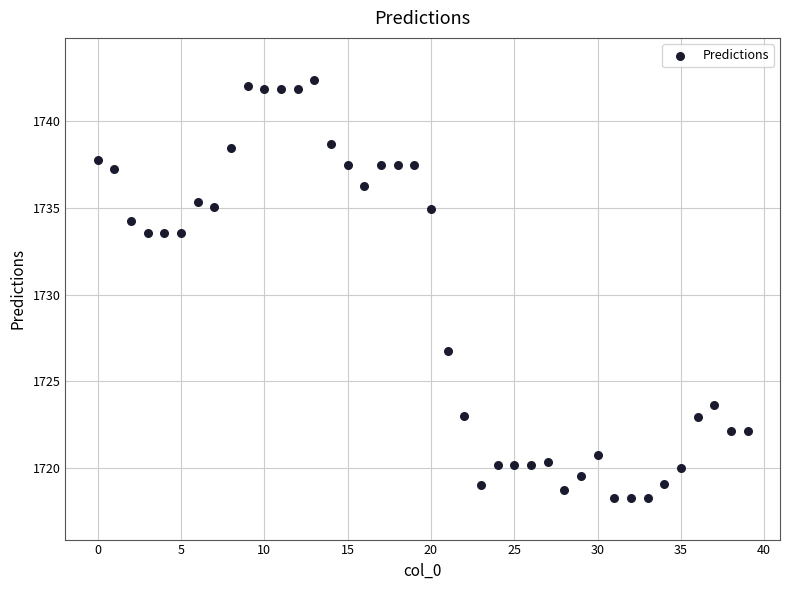

What is the range of Y values (max minus min)?

24.1